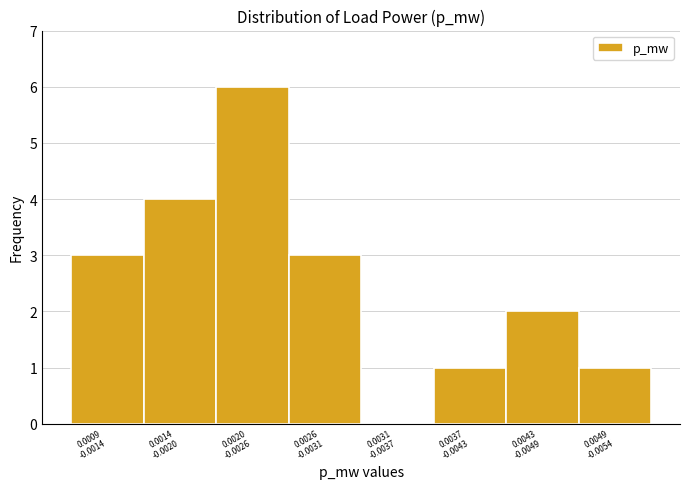

What is the maximum value shown in the chart?

6